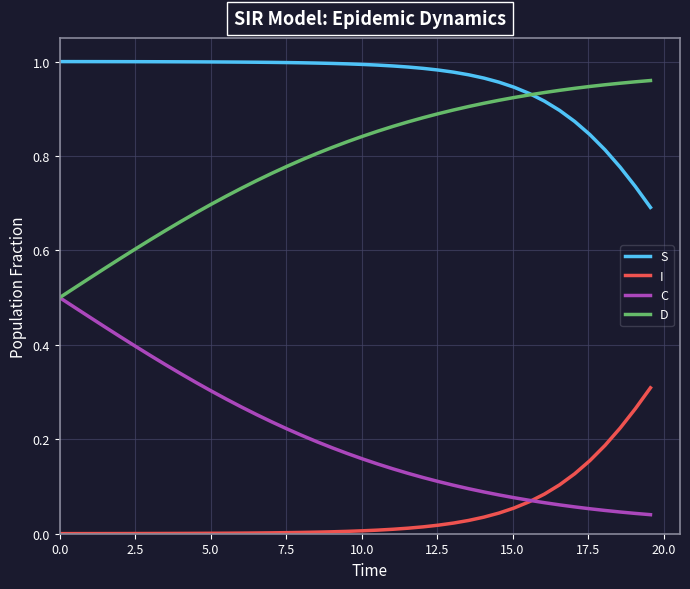

Which series has the largest total across all categories?

S